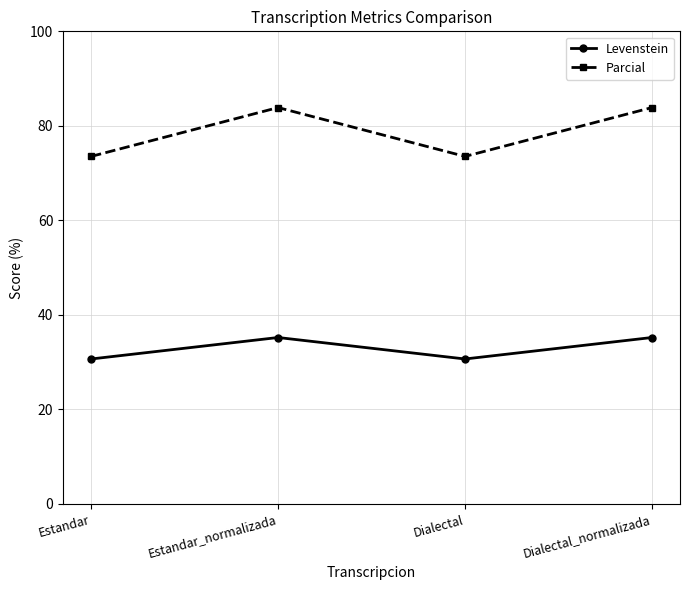

Read the Parcial value at Dialectal_normalizada.

83.9